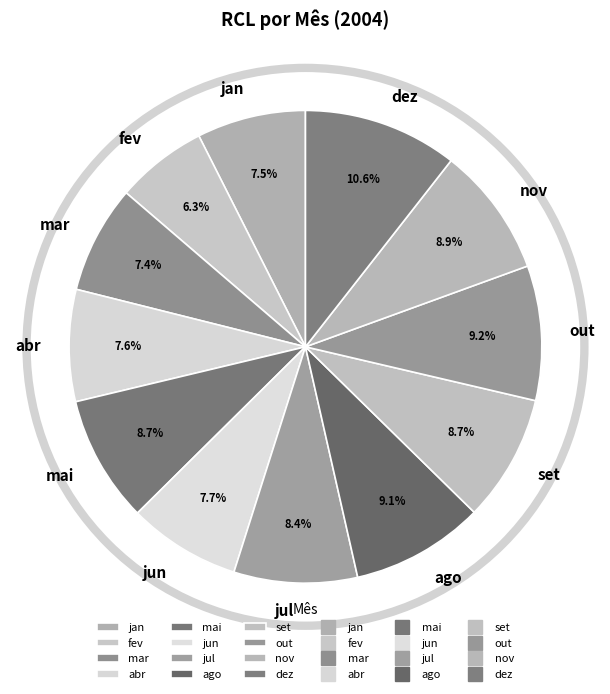

To the nearest percent, what is the combined percentage of mar and out?

17%